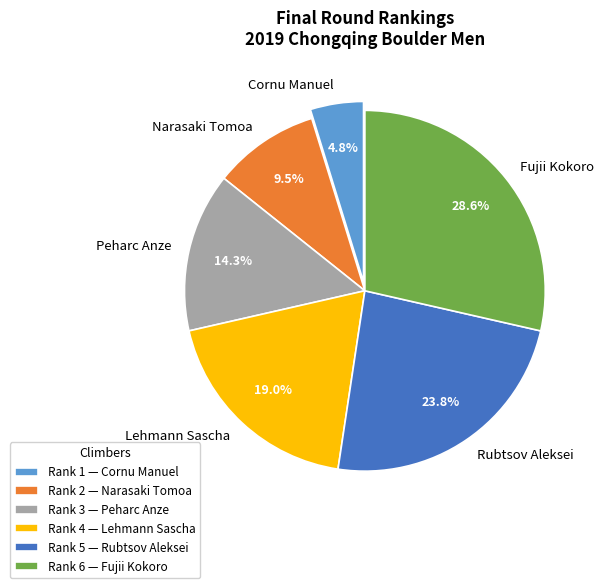

Do Rubtsov Aleksei and Peharc Anze together represent more than half of the pie?

No